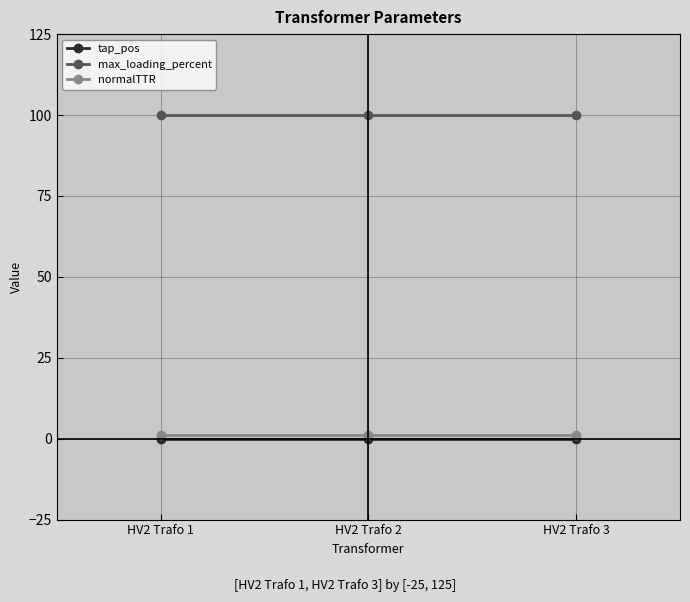

The max_loading_percent series shows 100 at HV2 Trafo 1. True or false?

True